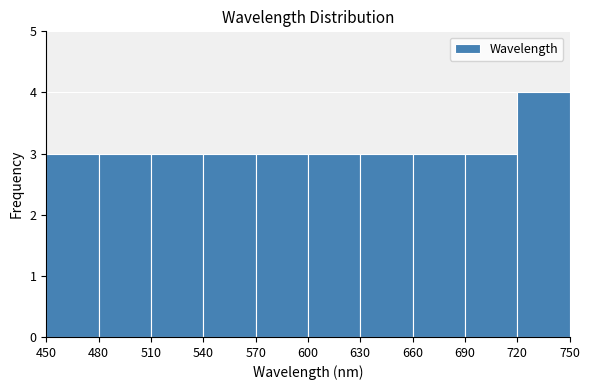

Reading left to right, list every bar in this chart as the range it spans on the x-axis followed by its height. The values are not printed on the chart, so give them approximately, as read against the axis.

450 to 480: 3
480 to 510: 3
510 to 540: 3
540 to 570: 3
570 to 600: 3
600 to 630: 3
630 to 660: 3
660 to 690: 3
690 to 720: 3
720 to 750: 4